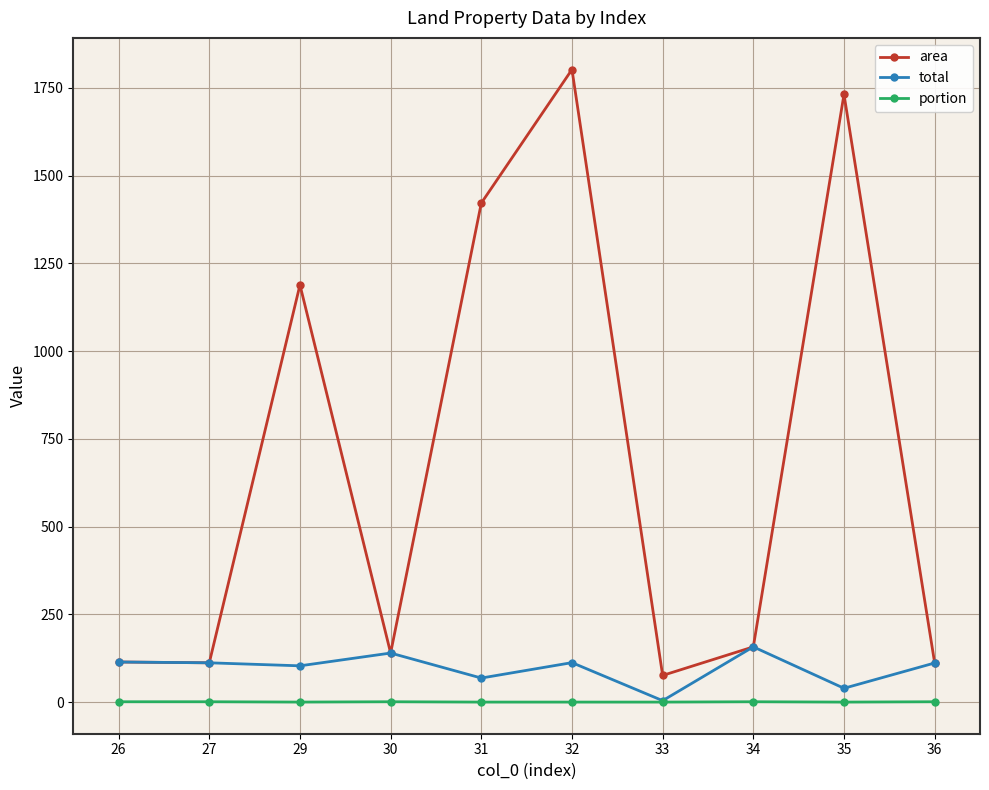

At which label is area closest to 939?

29